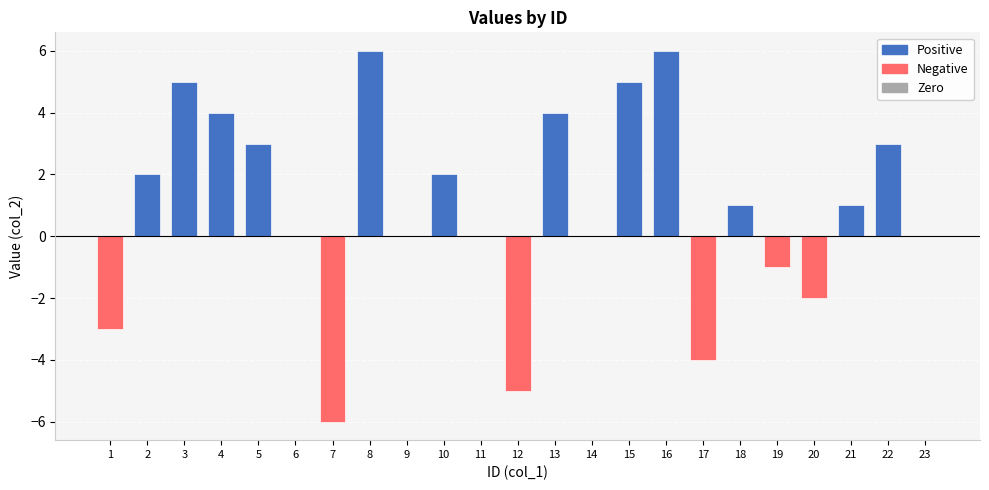

Reading left to right, extract all data points from this chart.

Positive: 1=0	2=2	3=5	4=4	5=3	6=0	7=0	8=6	9=0	10=2	11=0	12=0	13=4	14=0	15=5	16=6	17=0	18=1	19=0	20=0	21=1	22=3	23=0
Negative: 1=-3	2=0	3=0	4=0	5=0	6=0	7=-6	8=0	9=0	10=0	11=0	12=-5	13=0	14=0	15=0	16=0	17=-4	18=0	19=-1	20=-2	21=0	22=0	23=0